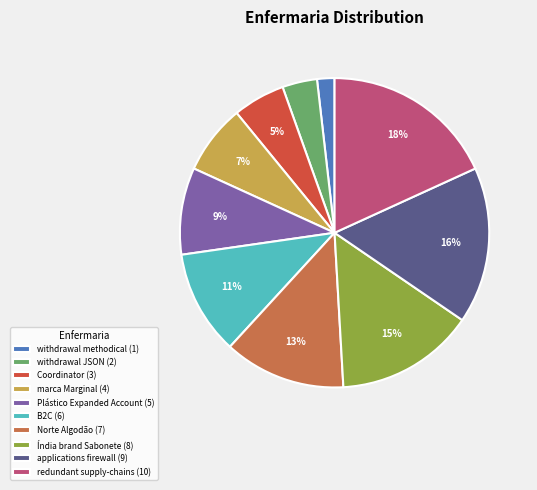

To the nearest percent, what is the average slice percentage?

10%